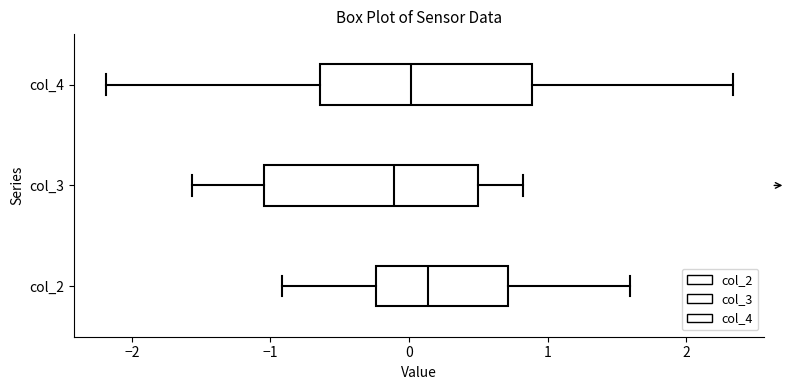

Reading bottom to top, read every box against the x-axis: the position of its median line, the range the box covers, and the ends of its whiskers. The values are not printed on the chart, so give them approximately, as read against the axis.

col_2: median 0.1, box -0.2 to 0.7, whiskers -0.9 to 1.6
col_3: median -0.1, box -1.0 to 0.5, whiskers -1.6 to 0.8
col_4: median 0.0, box -0.6 to 0.9, whiskers -2.2 to 2.3